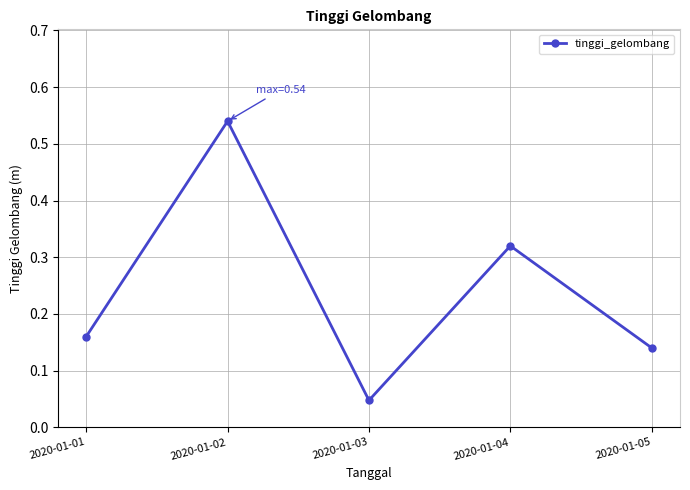

Is it true that the value at 2020-01-02 is 0.9?

False